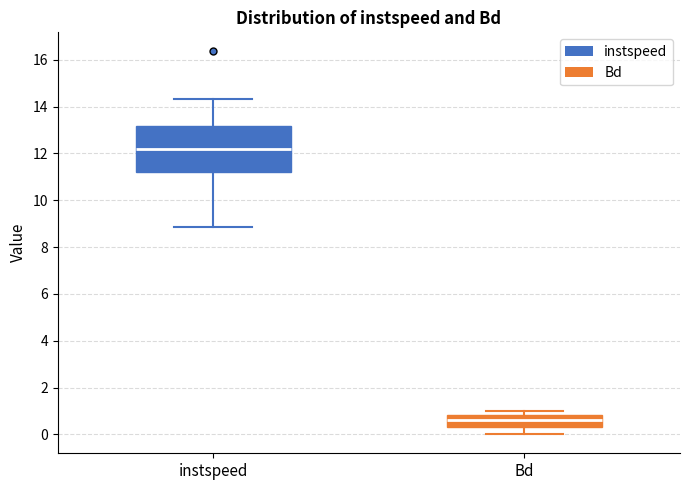

Where does the lower whisker of the box for Bd end on the y-axis? The values are not printed on the chart, so give them approximately, as read against the axis.

0.0